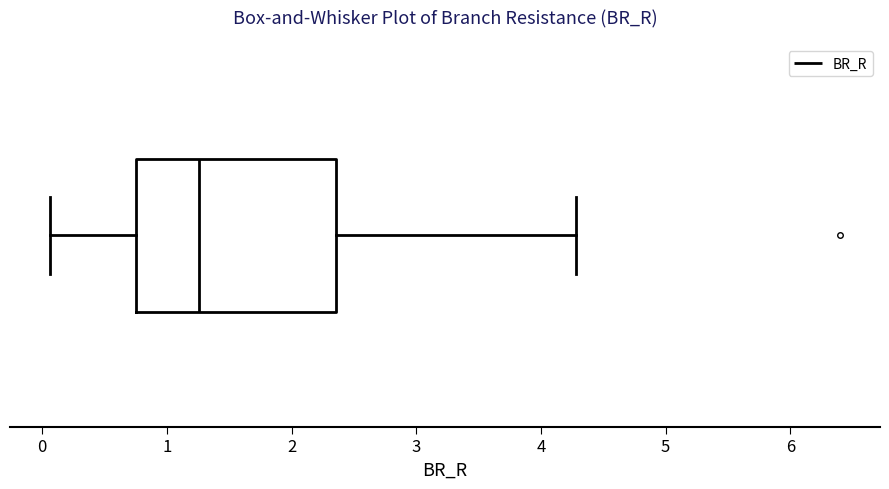

Transcribe this box plot: give where the median line is, the range the box spans, and where the two whiskers end, as read against the x-axis. The values are not printed on the chart, so give them approximately, as read against the axis.

median 1.3, box 0.8 to 2.4, whiskers 0.1 to 4.3